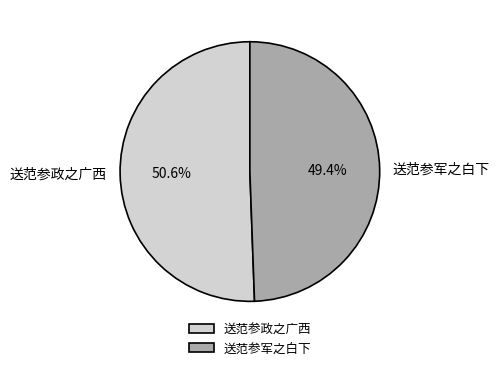

To the nearest percent, what is the average slice percentage?

50%